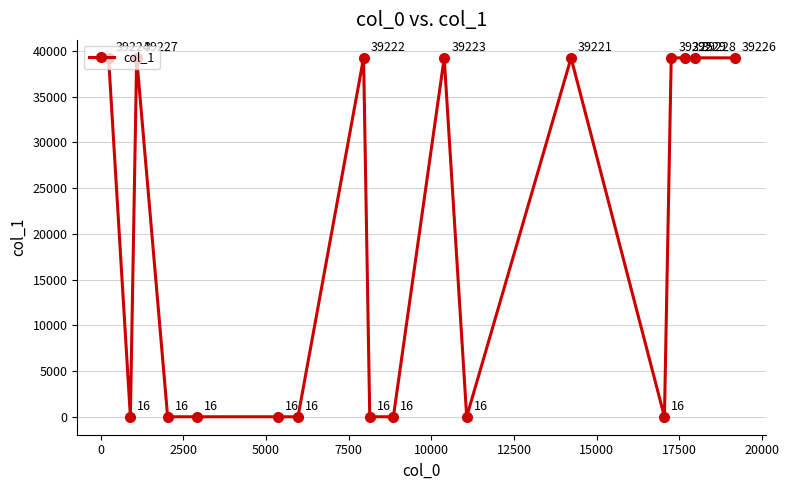

What is the sum of all values?

353169